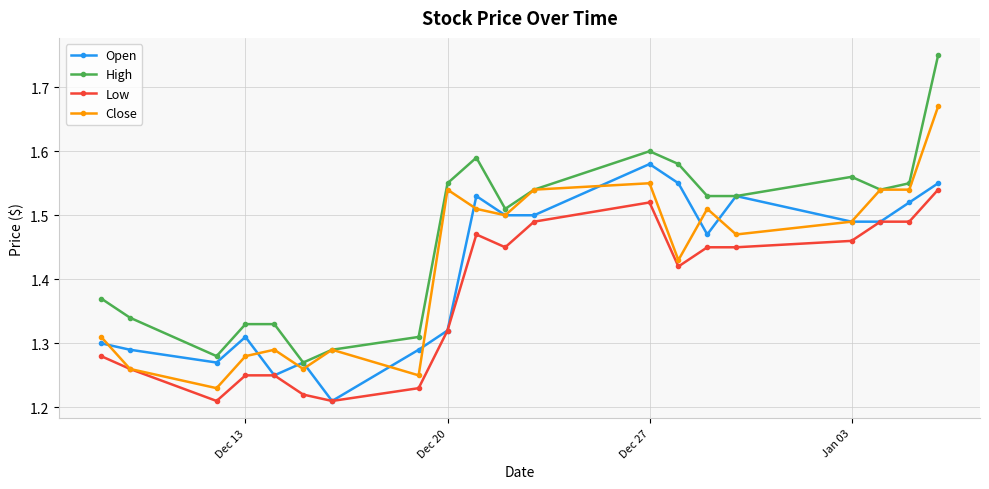

Which series has the largest range (max minus min)?

High